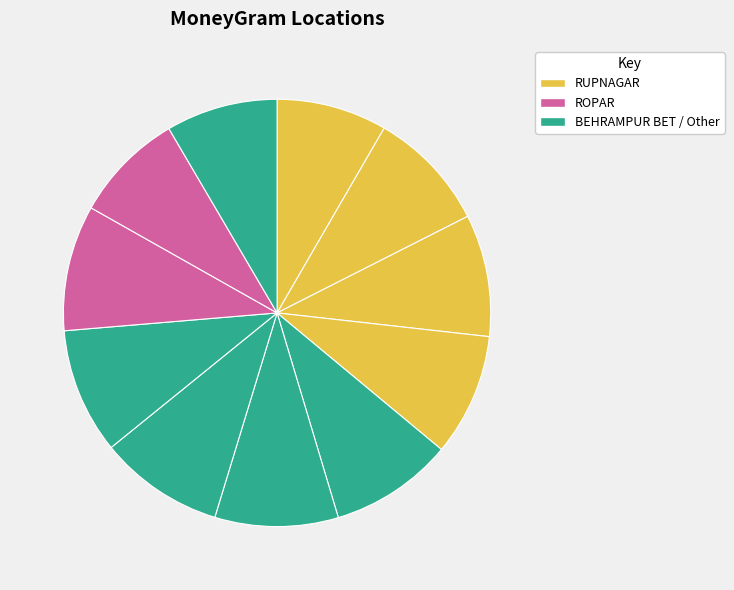

Count the number of slices in the pie.

11